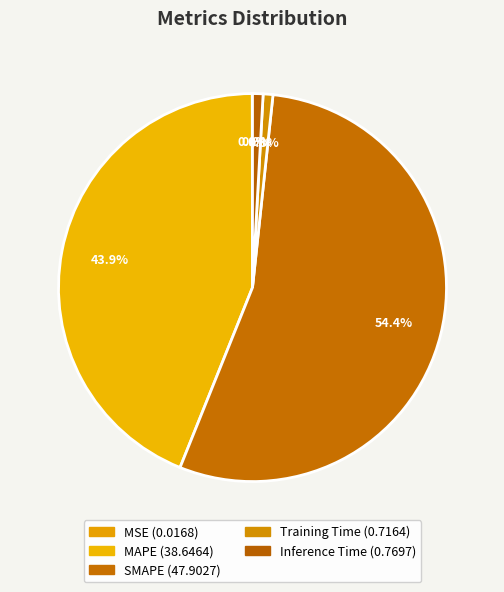

To the nearest percent, what portion does SMAPE represent?

54%